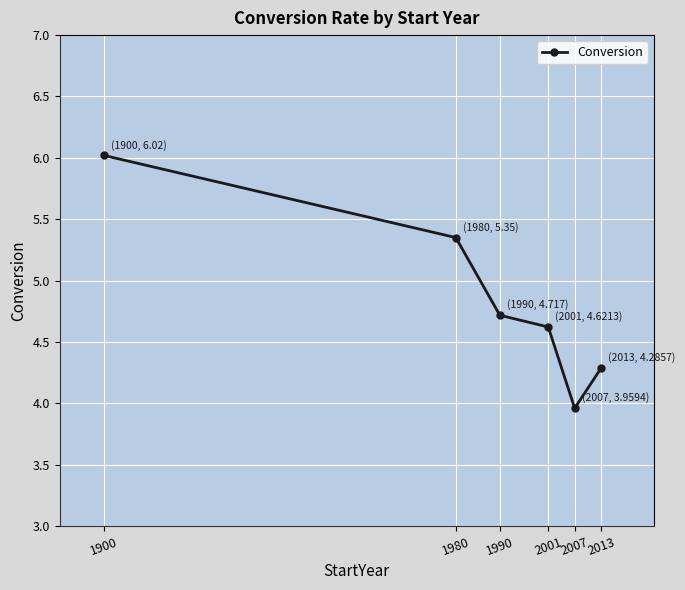

Is it true that the value at 1980 is 3.3?

False